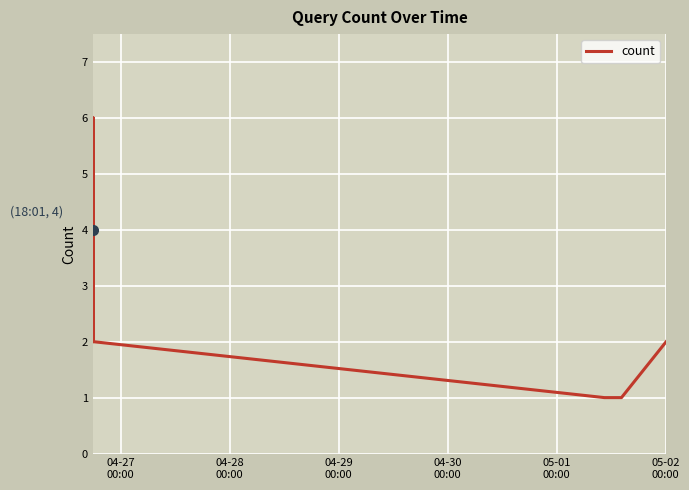

What is the difference between the maximum and minimum values?

5